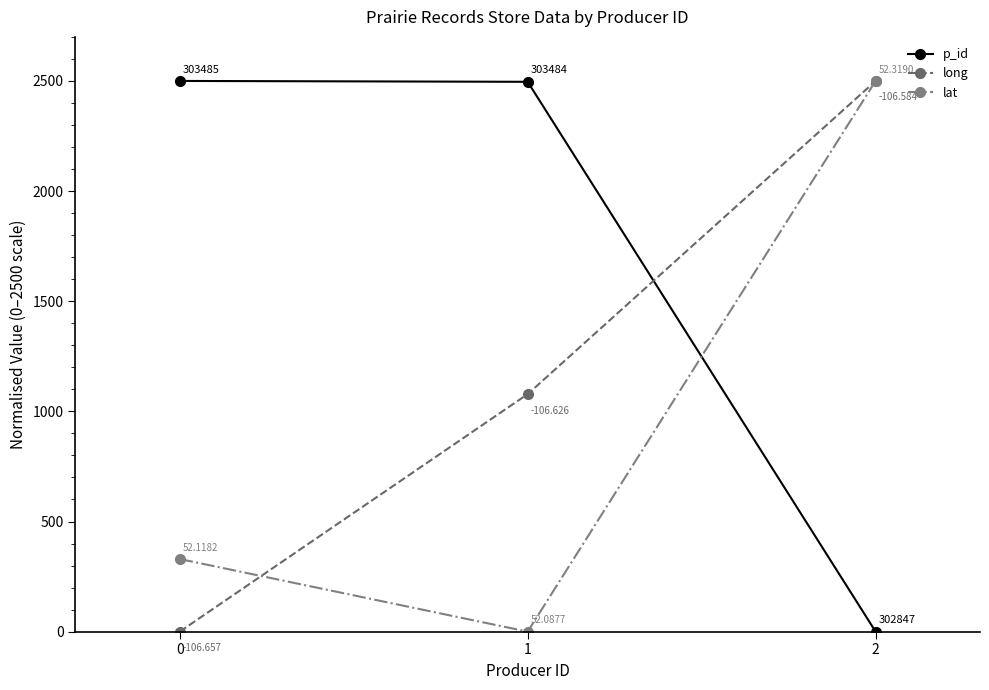

List the series in order of their overall mean, lowest first.

lat, long, p_id